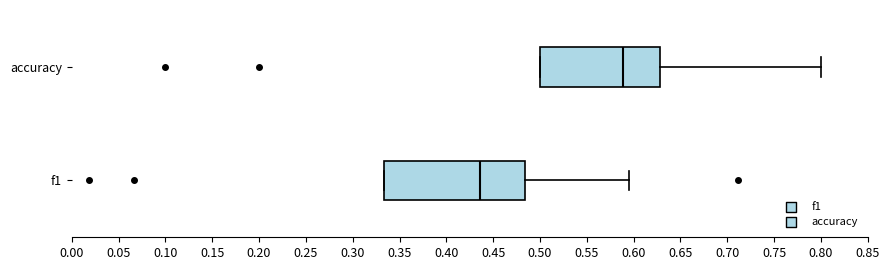

Which box is the widest, from its left edge to its right edge?

f1